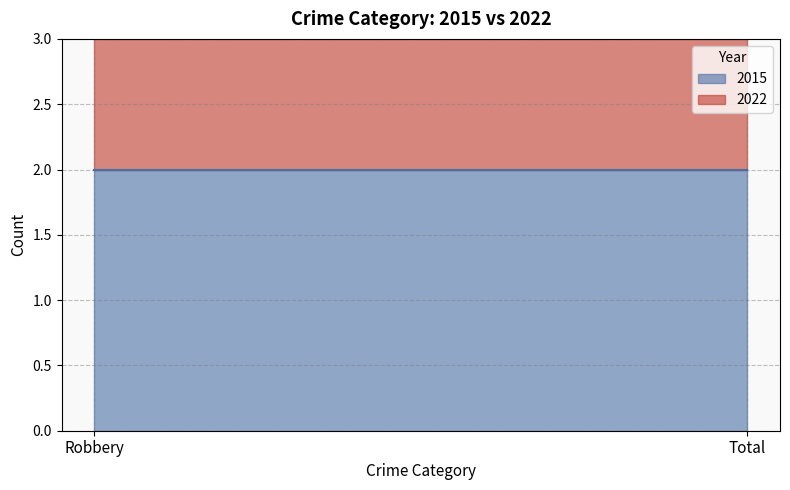

What are all the series names shown in the legend?

2015, 2022